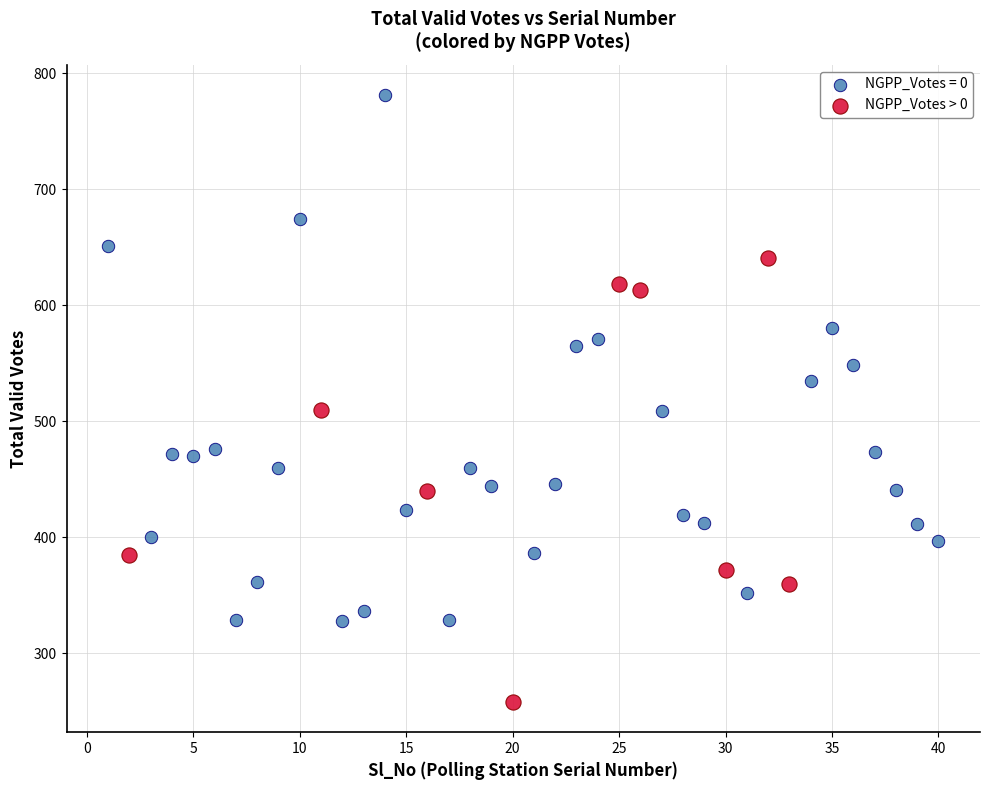

Which series reaches the maximum Y coordinate?

NGPP_Votes = 0